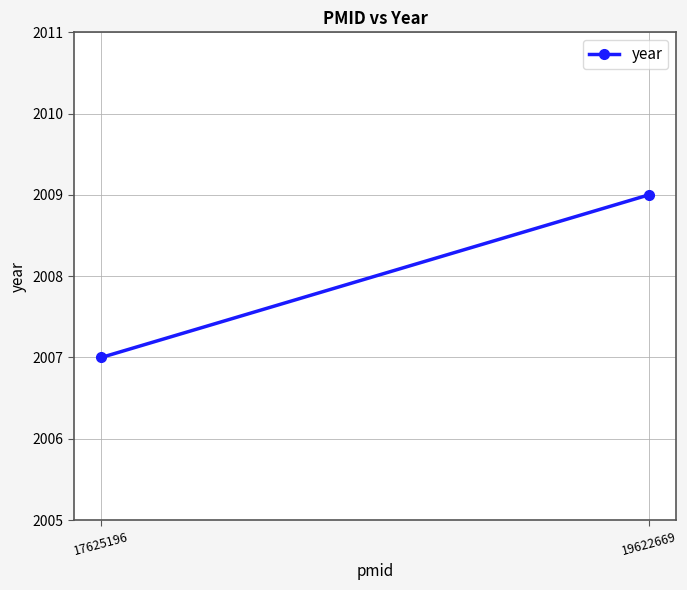

What is the difference between the values at 19622669 and 17625196?

2